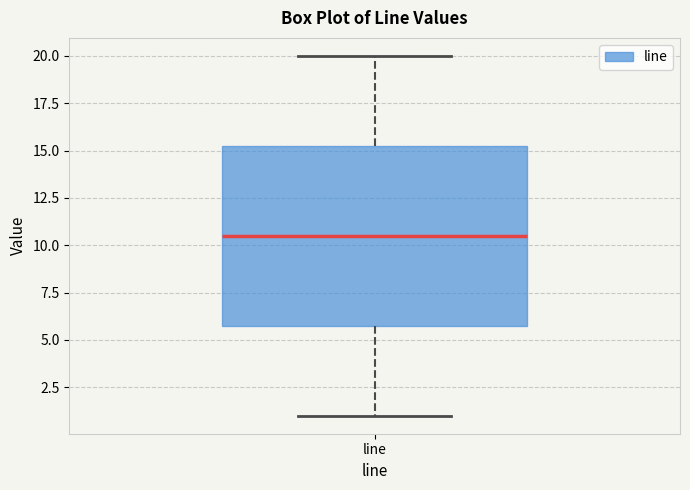

Read this box plot against the y-axis: the position of the median line, the range covered by the box, and the ends of both whiskers. The values are not printed on the chart, so give them approximately, as read against the axis.

median 10.5, box 6.0 to 15.5, whiskers 1.0 to 20.0